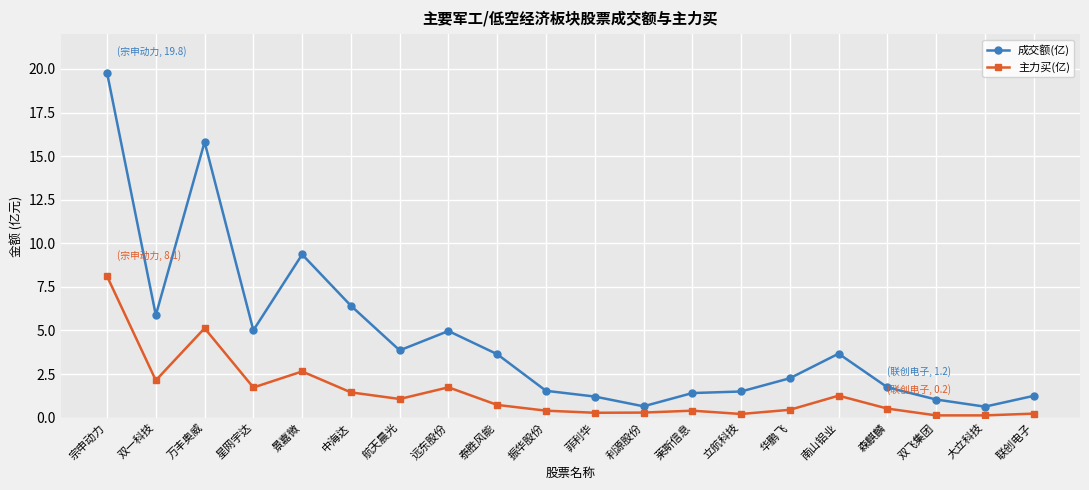

True or false: 成交额(亿) and 主力买(亿) intersect in this chart.

False